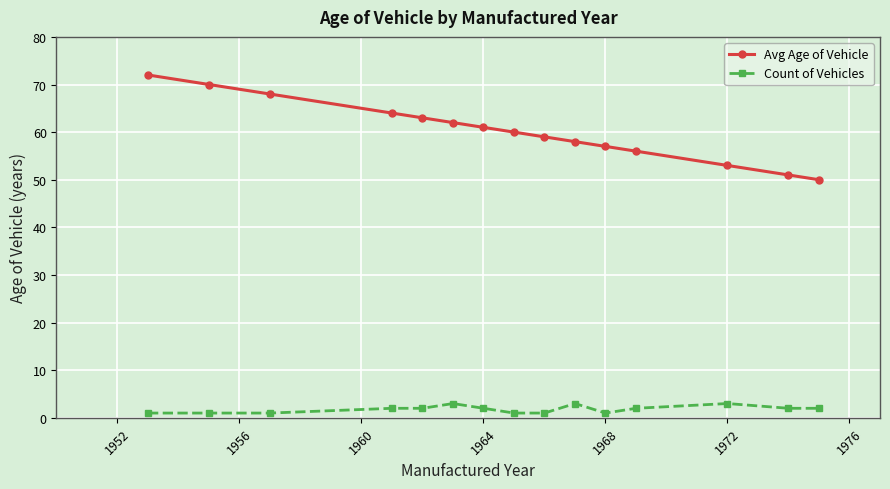

Does the chart display data point markers on the line(s)?

Yes